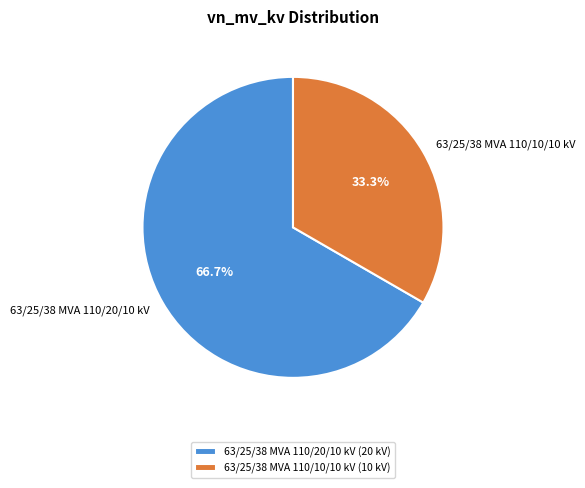

Count the number of slices in the pie.

2